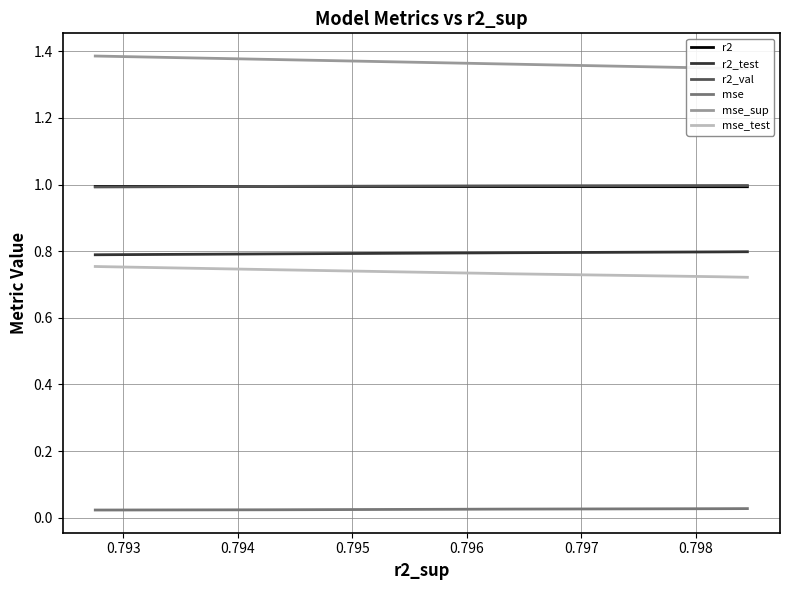

Does the chart display data point markers on the line(s)?

No